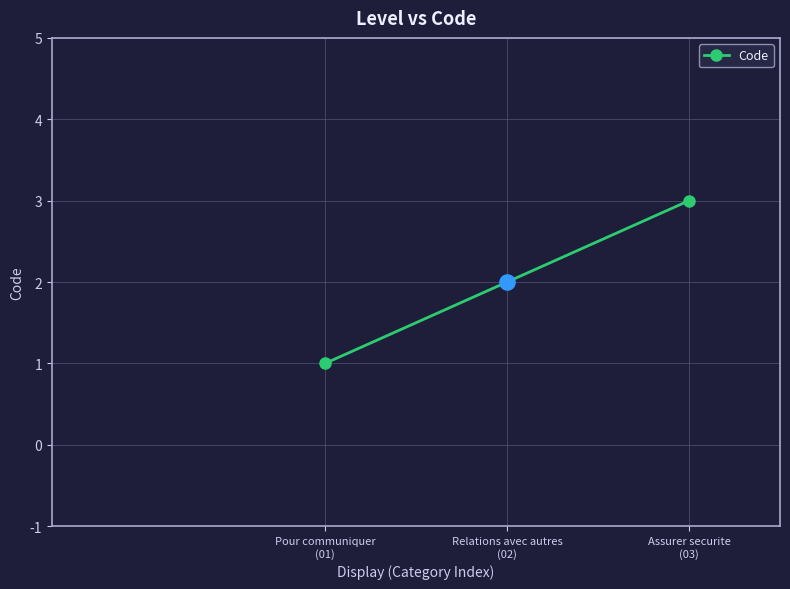

What is the ratio of the value at Pour communiquer
(01) to the value at Assurer securite
(03)?

0.3